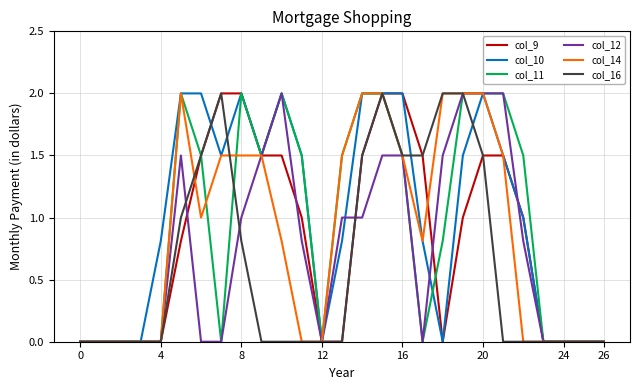

What is the maximum value shown in the chart?

2.0